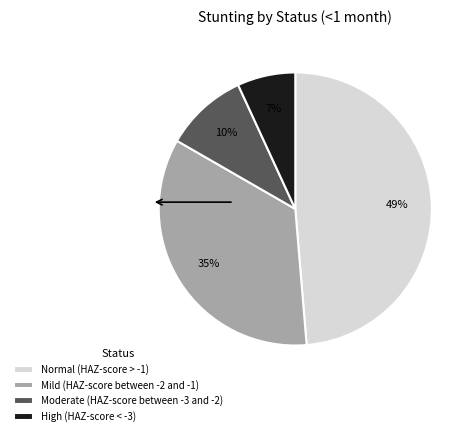

To the nearest percent, what is the combined percentage of Moderate (HAZ-score between -3 and -2) and High (HAZ-score < -3)?

17%